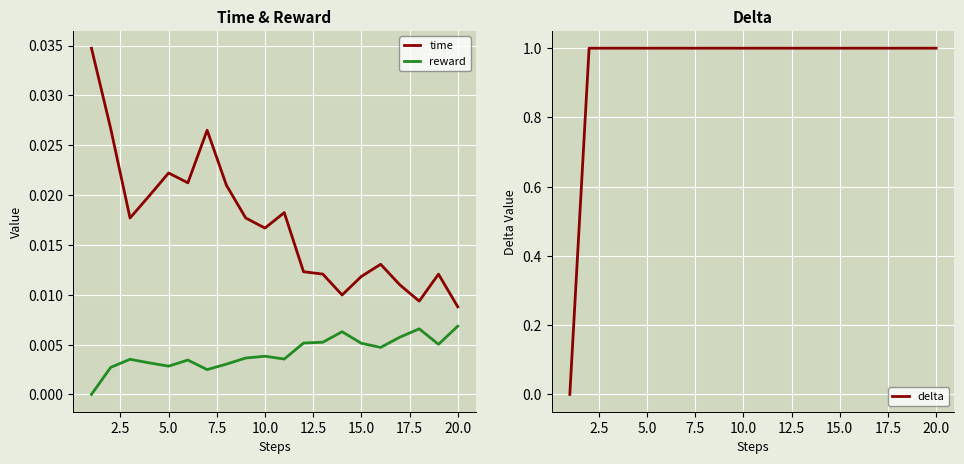

What are all the series names shown in the legend?

time, reward, delta